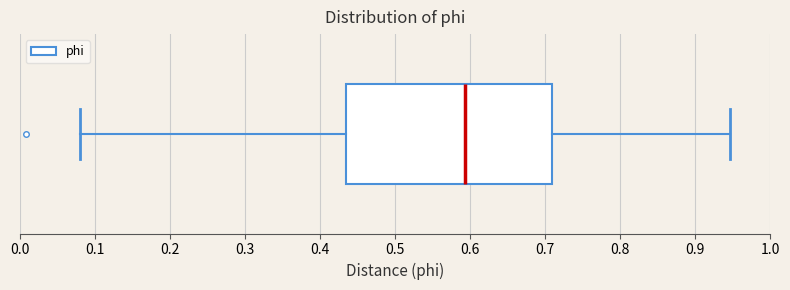

Transcribe this box plot: give where the median line is, the range the box spans, and where the two whiskers end, as read against the x-axis. The values are not printed on the chart, so give them approximately, as read against the axis.

median 0.59, box 0.43 to 0.71, whiskers 0.08 to 0.95